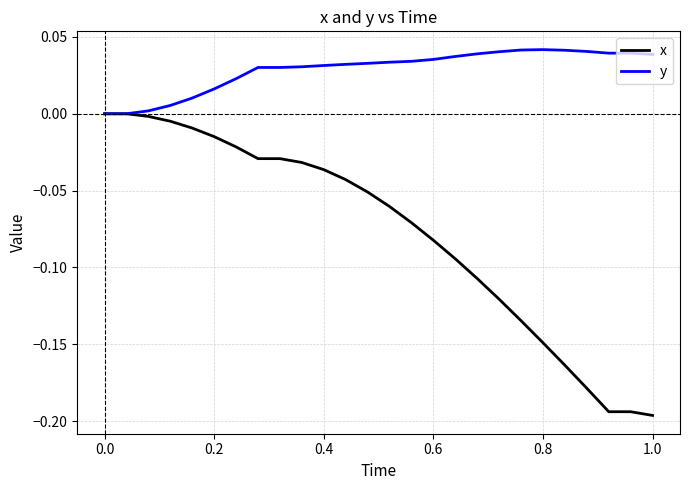

How many lines are shown in the chart?

2